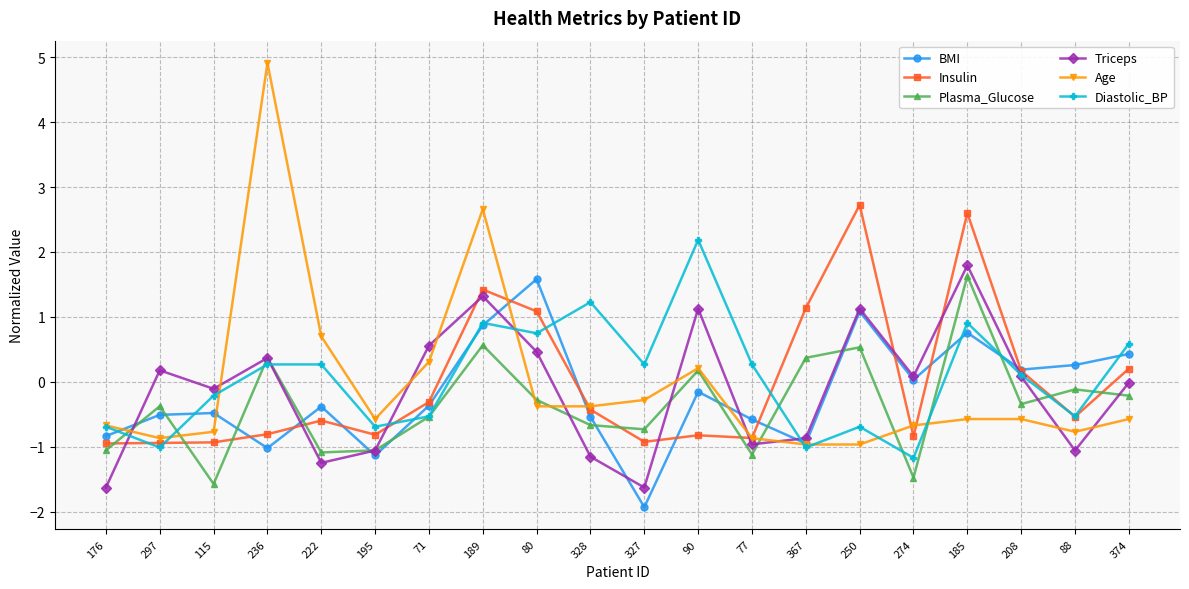

Where is the first local maximum for Plasma_Glucose?

297